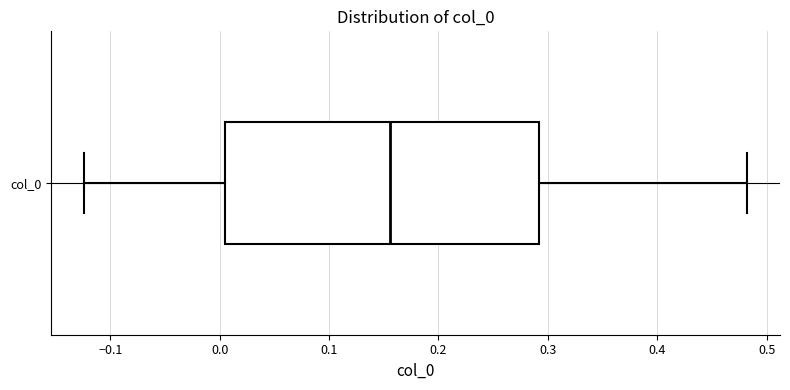

Read this box plot against the x-axis: the position of the median line, the range covered by the box, and the ends of both whiskers. The values are not printed on the chart, so give them approximately, as read against the axis.

median 0.16, box 0.00 to 0.29, whiskers -0.12 to 0.48